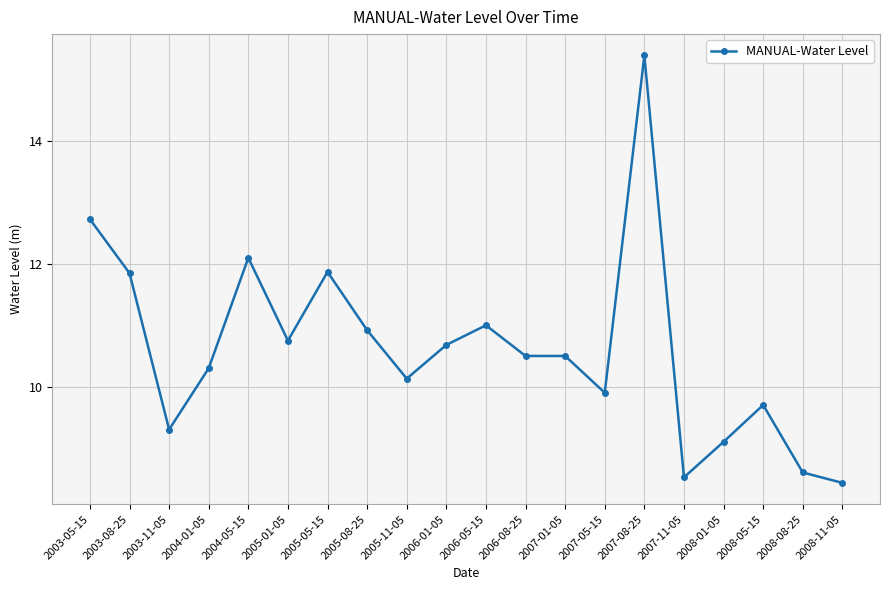

Reading left to right, what are all the values shown in this chart?

12.7	11.9	9.3	10.3	12.1	10.8	11.9	10.9	10.1	10.7	11.0	10.5	10.5	9.9	15.4	8.5	9.1	9.7	8.6	8.4